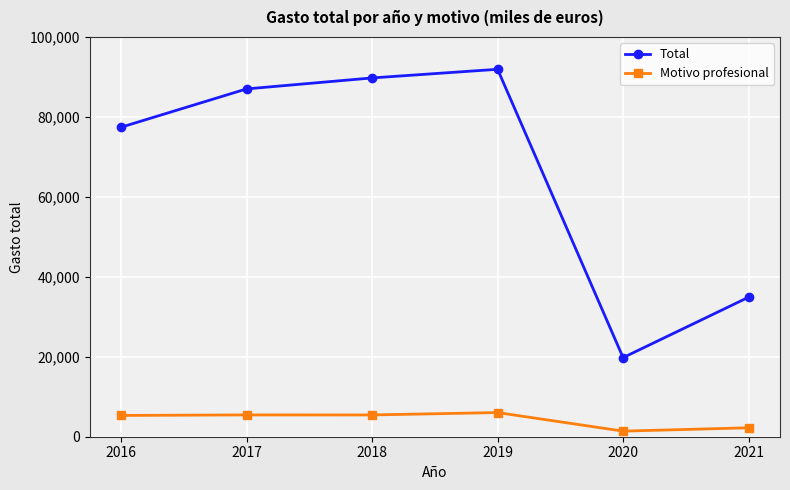

Which series has the largest total across all categories?

Total